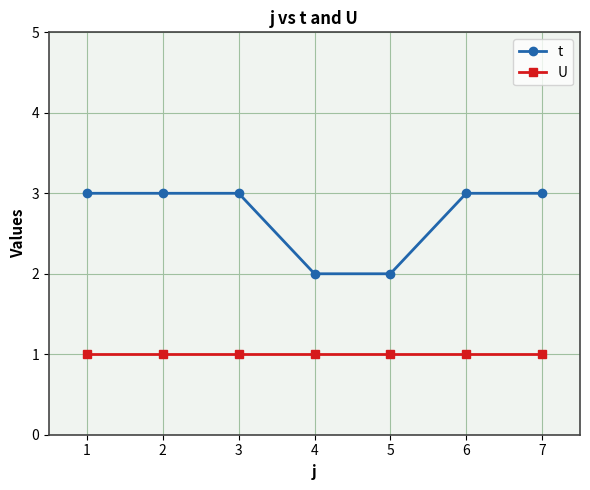

The t series shows 5 at 2. True or false?

False